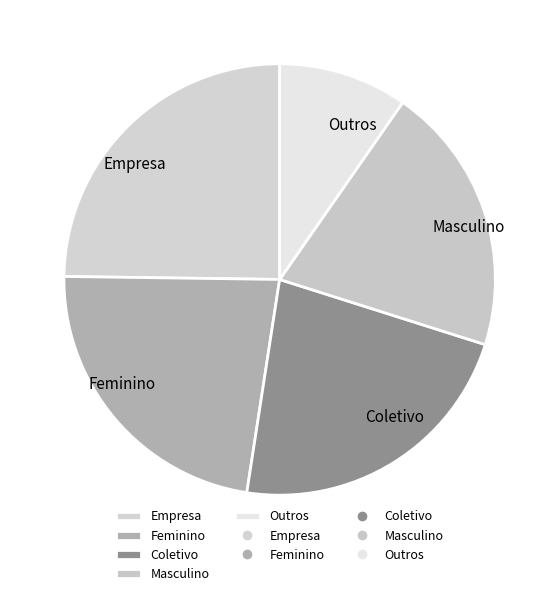

Does any single category account for the majority?

No